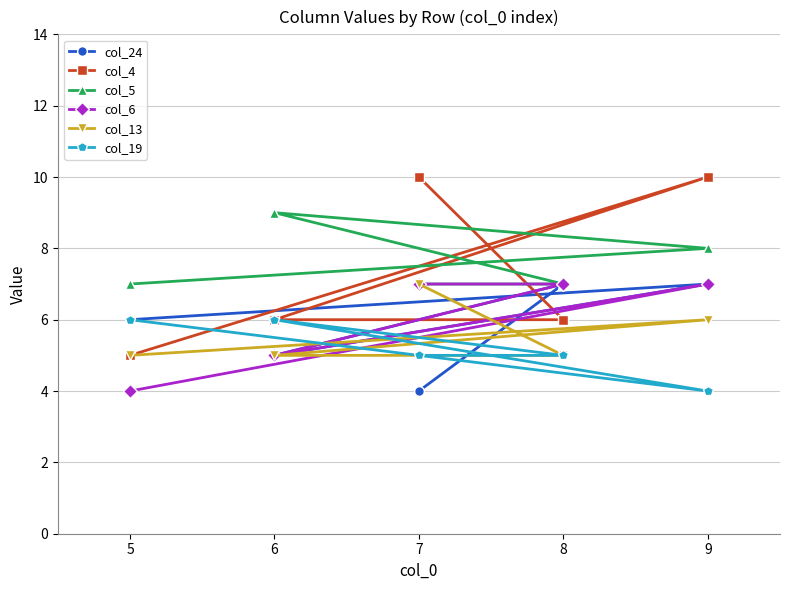

Where is the first local maximum for col_5?

6